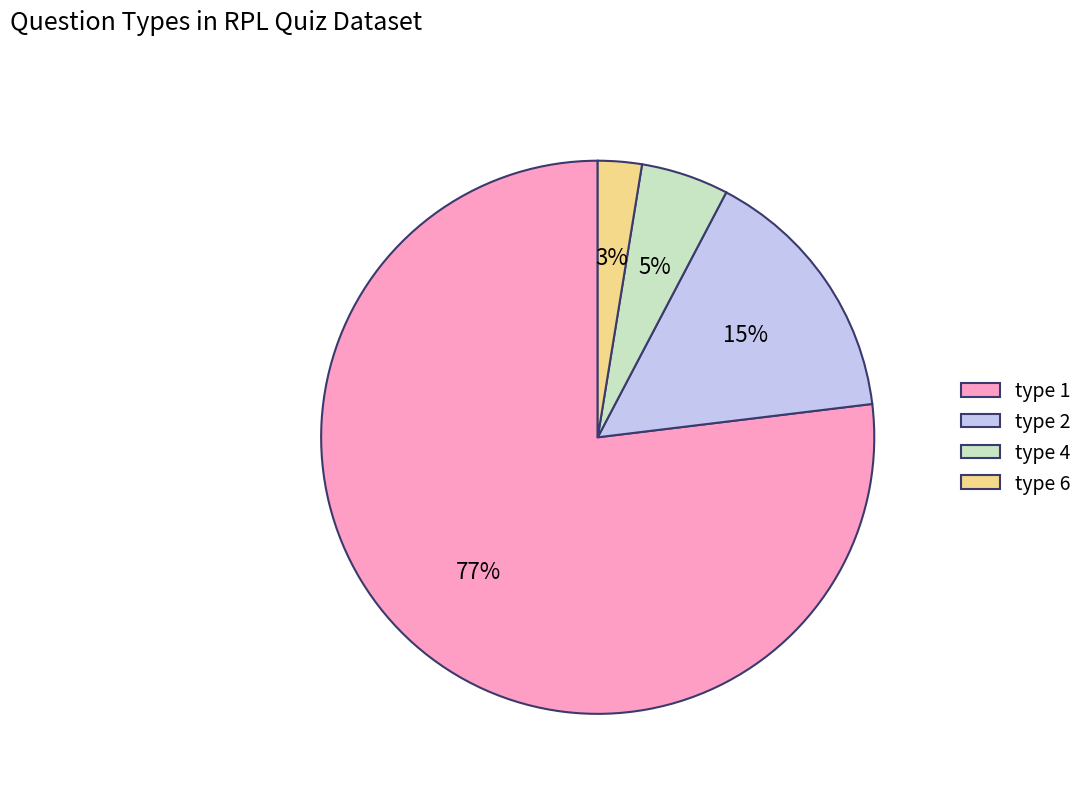

What percentage is the type 2 slice, to the nearest percent?

15%